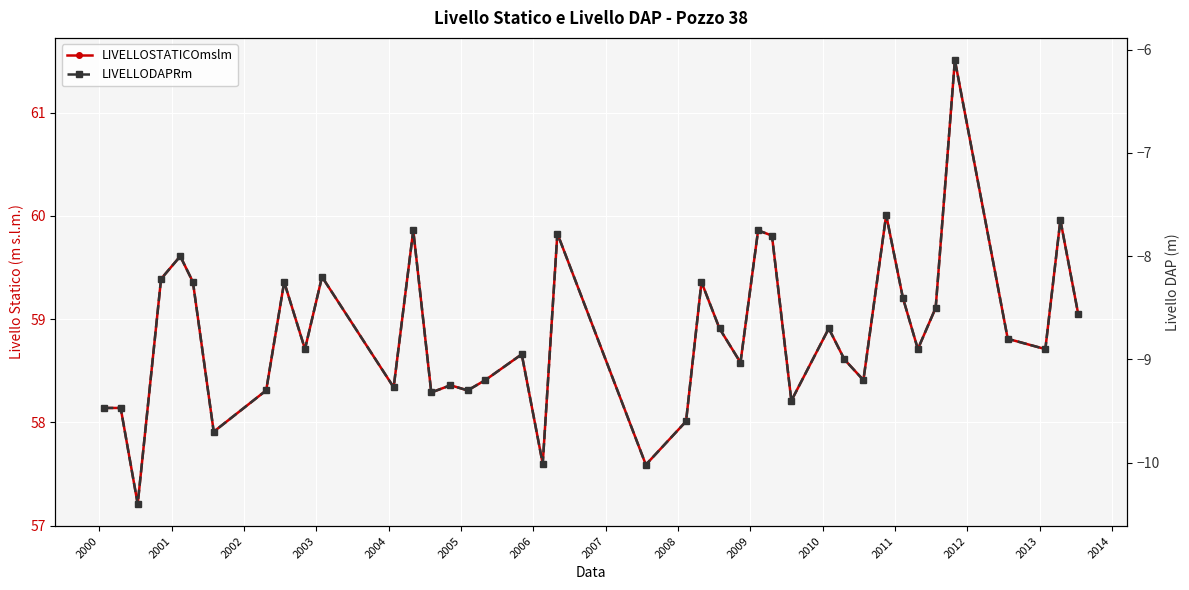

Is the value of LIVELLOSTATICOmslm at 2008 greater than the value of LIVELLODAPRm at 2009?

Yes